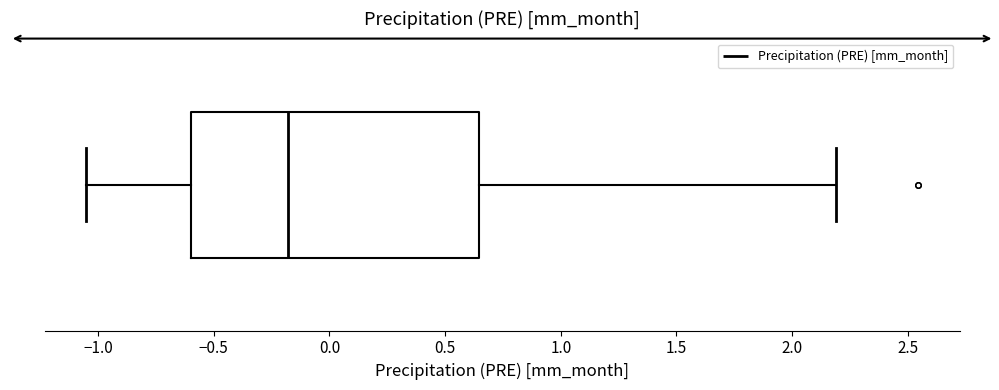

Transcribe this box plot: give where the median line is, the range the box spans, and where the two whiskers end, as read against the x-axis. The values are not printed on the chart, so give them approximately, as read against the axis.

median -0.20, box -0.60 to 0.65, whiskers -1.05 to 2.20